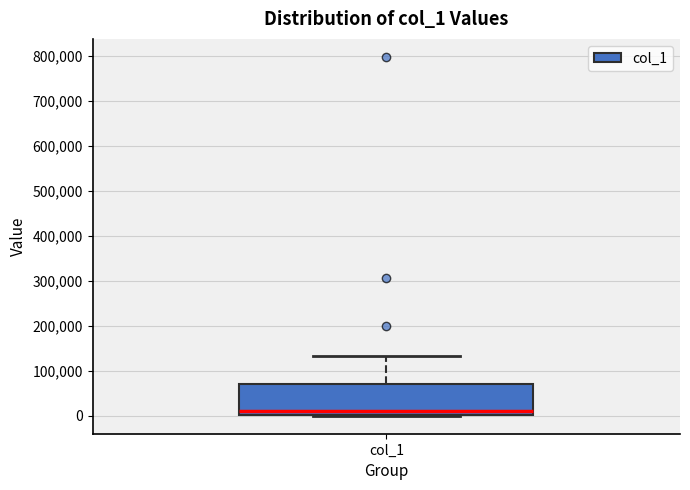

Transcribe this box plot: give where the median line is, the range the box spans, and where the two whiskers end, as read against the y-axis. The values are not printed on the chart, so give them approximately, as read against the axis.

median 10000, box 0 to 70000, whiskers 0 to 130000